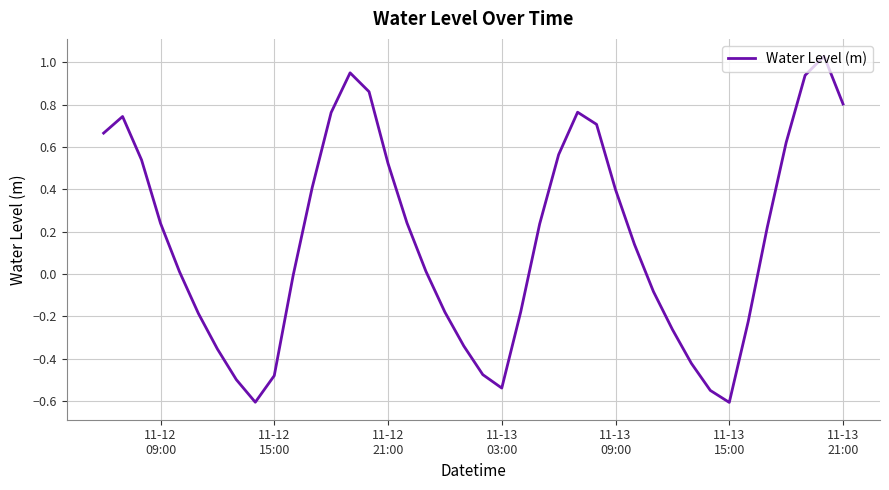

How many series are shown in this chart?

1